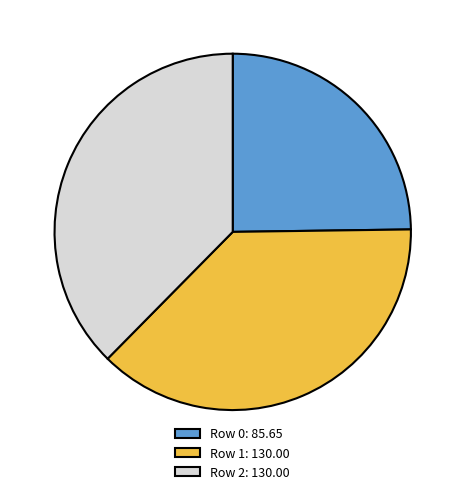

True or false: Row 2: 130.00 accounts for 38% of the total.

True